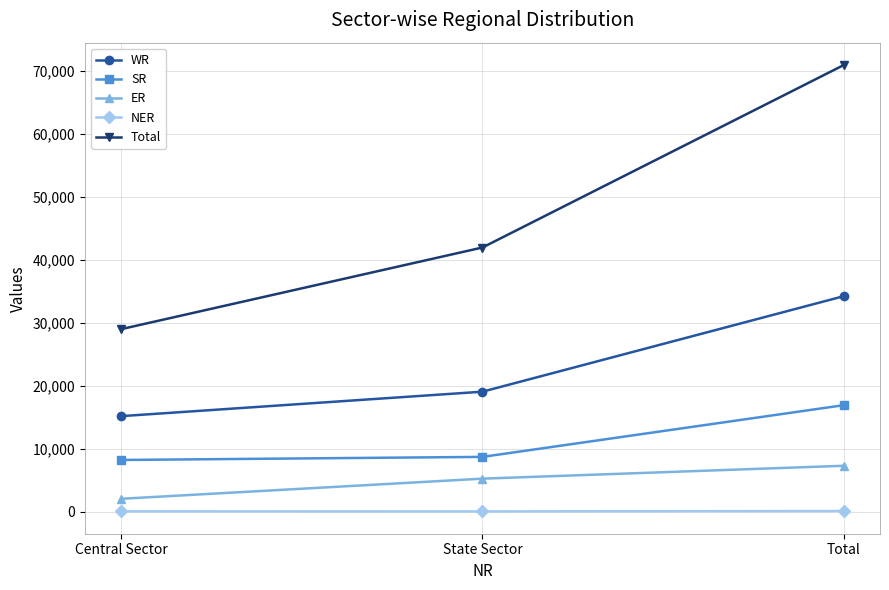

What is the sum of all ER values?

14600